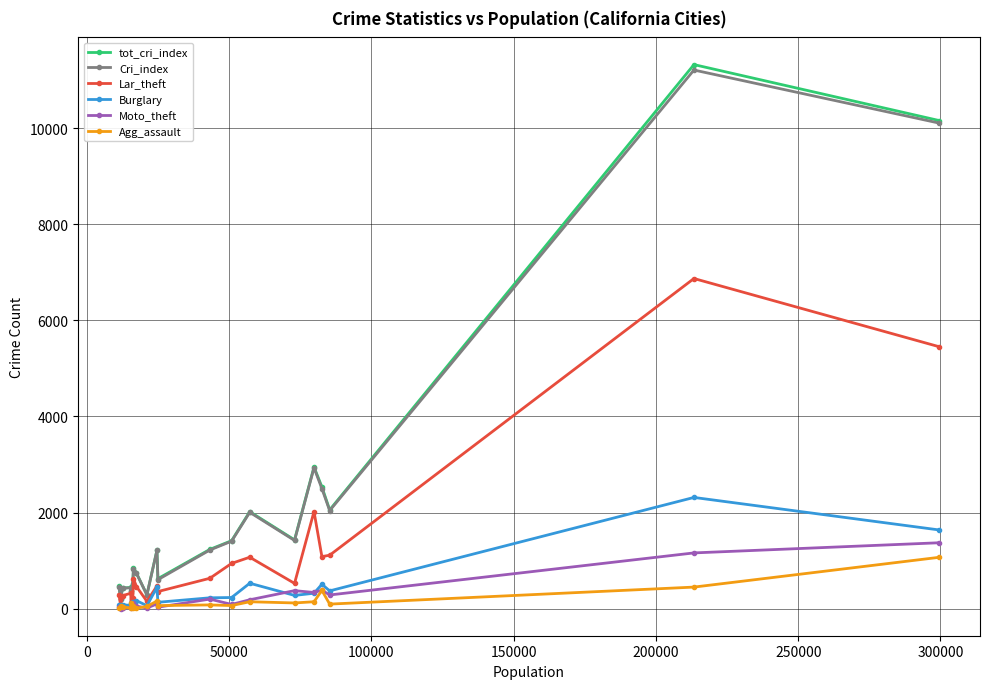

True or false: Agg_assault has more than 2 interior local peaks.

True